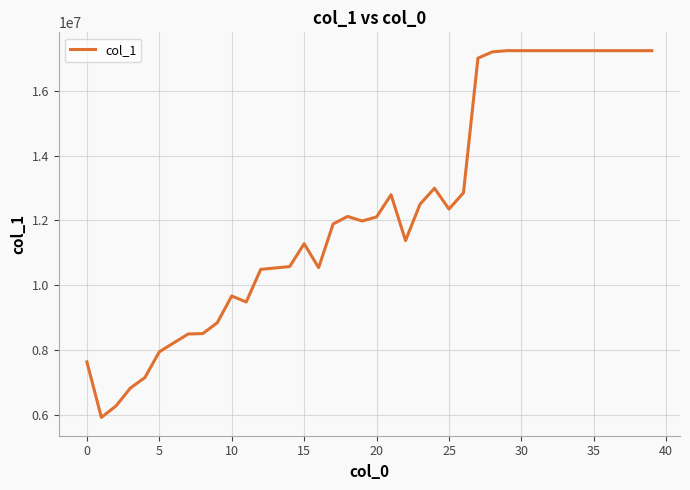

What is the minimum value shown in the chart?

5927149